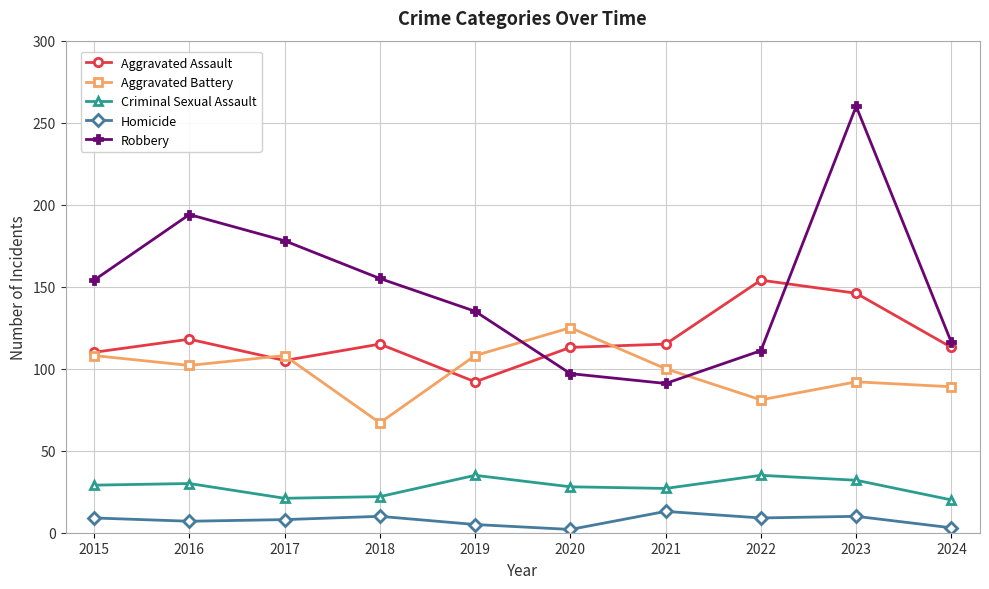

How many lines are shown in the chart?

5